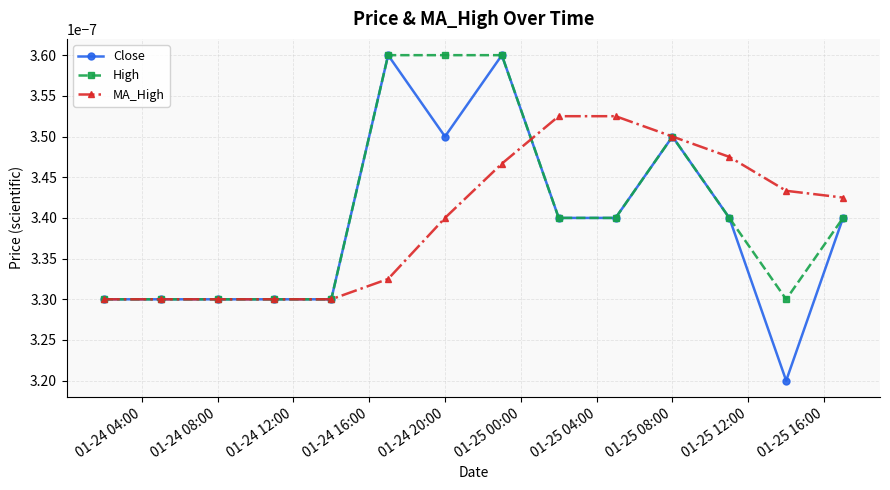

Count the Close values in the range 0 to 1.

14